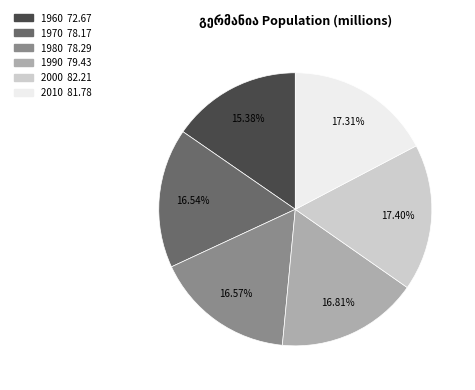

Between 2000 and 1970, which is larger?

2000